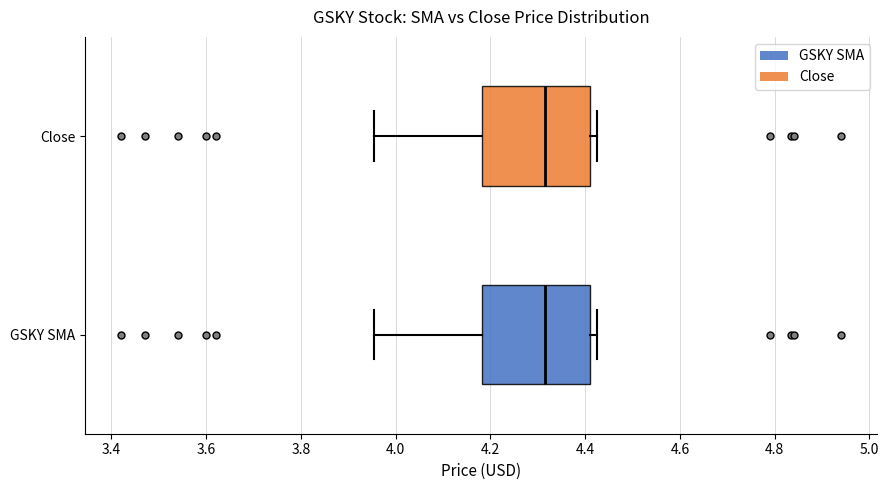

Reading bottom to top, read every box against the x-axis: the position of its median line, the range the box covers, and the ends of its whiskers. The values are not printed on the chart, so give them approximately, as read against the axis.

GSKY SMA: median 4.32, box 4.18 to 4.40, whiskers 3.96 to 4.42
Close: median 4.32, box 4.18 to 4.40, whiskers 3.96 to 4.42